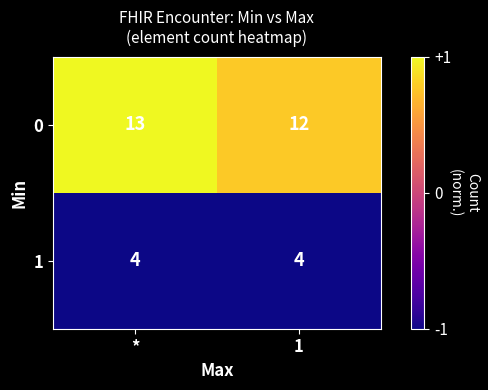

At *, list the series in order from smallest to largest.

1, 0